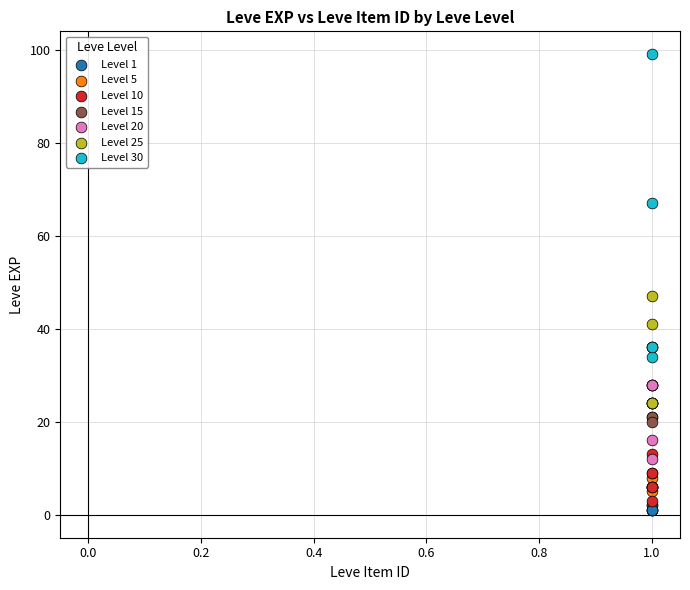

Which series contains the lowest Y value?

Level 1